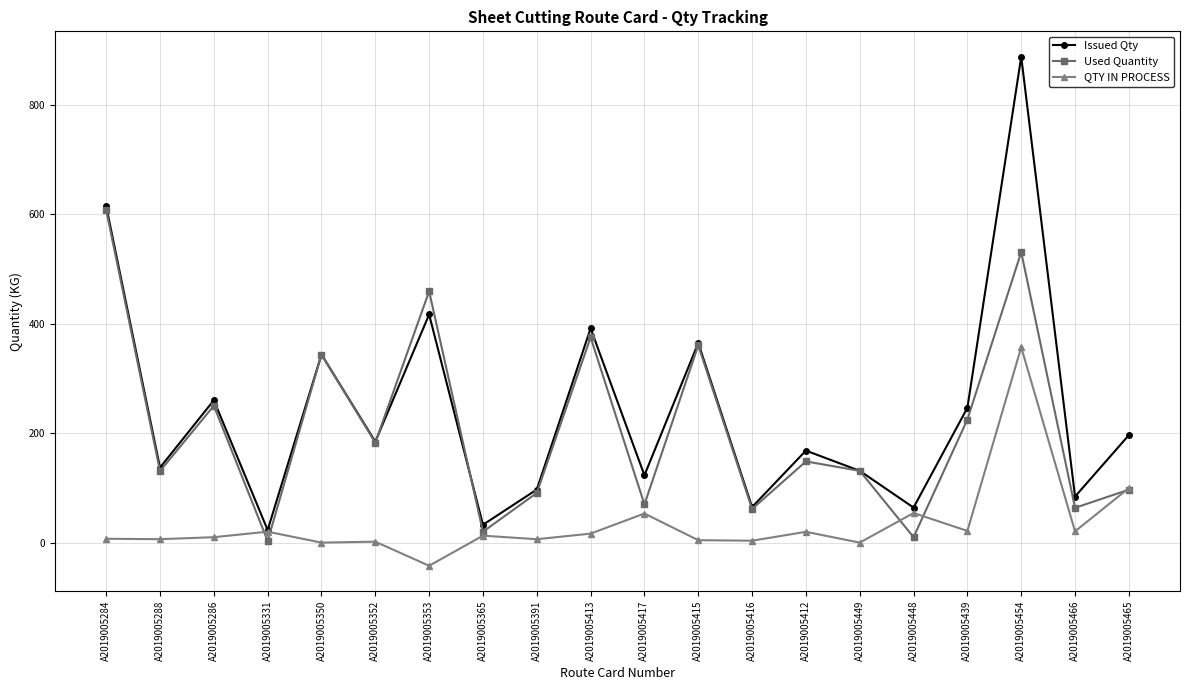

What is the label of the 6th point from the right?

A2019005449